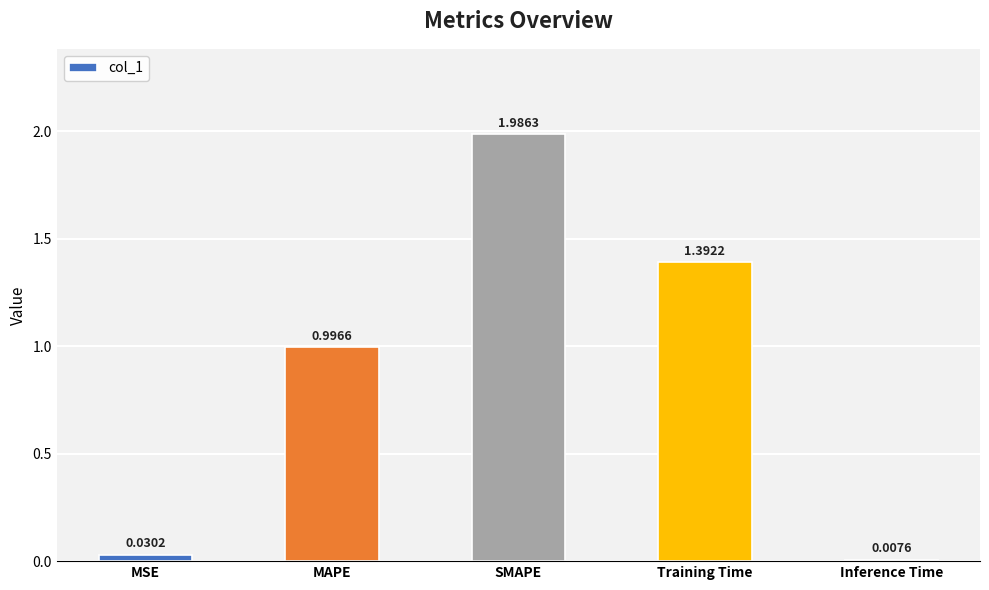

How many categories are shown in the chart?

5